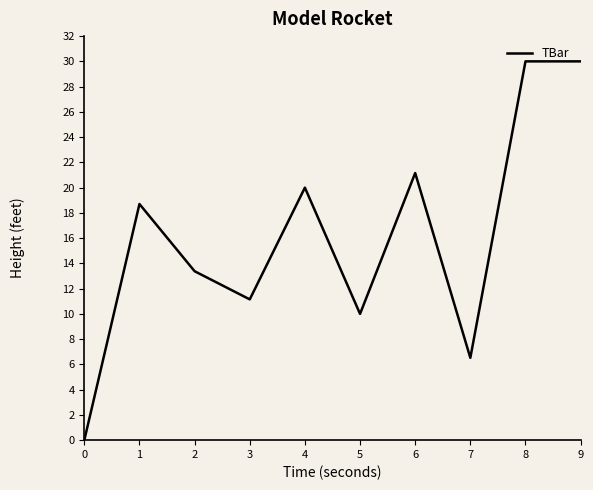

Which category has the lowest value across all series?

0